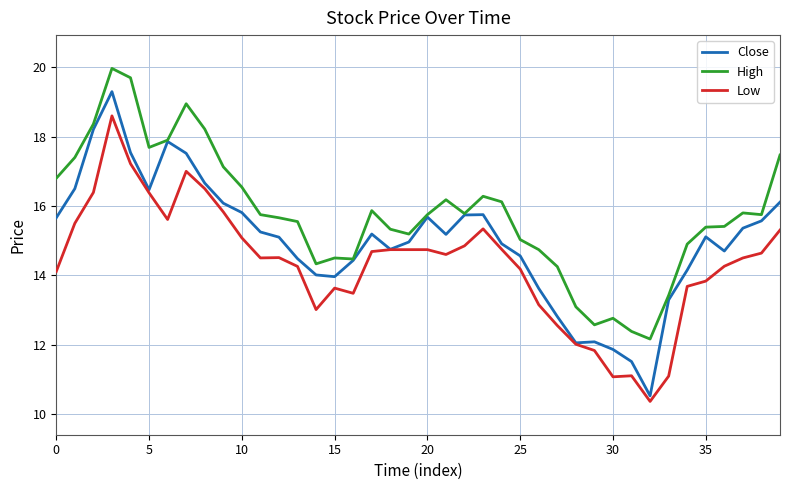

Which series has the largest total across all categories?

High